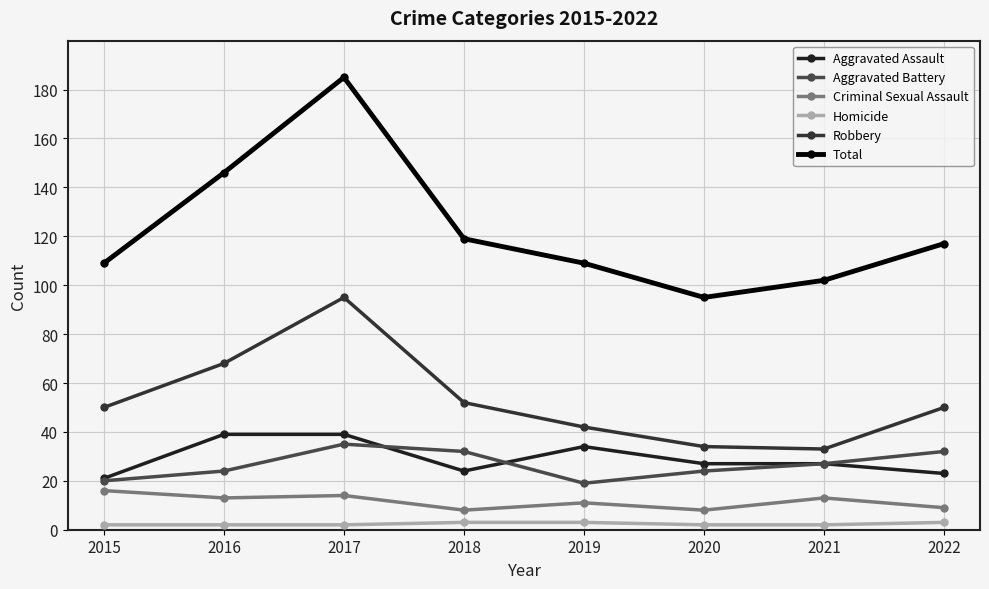

What is the highest value of the Total series?

185